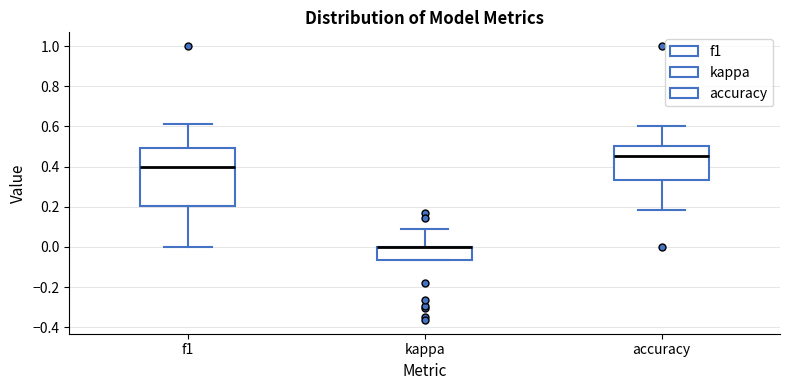

Where does the median line of the box for accuracy sit on the y-axis? The values are not printed on the chart, so give them approximately, as read against the axis.

0.46